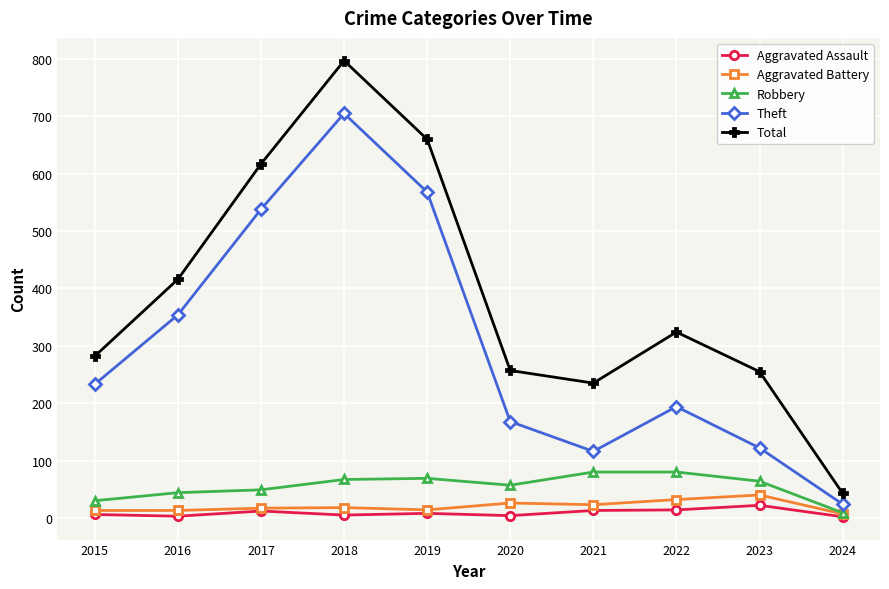

At which category is the sum across all series the highest?

2018